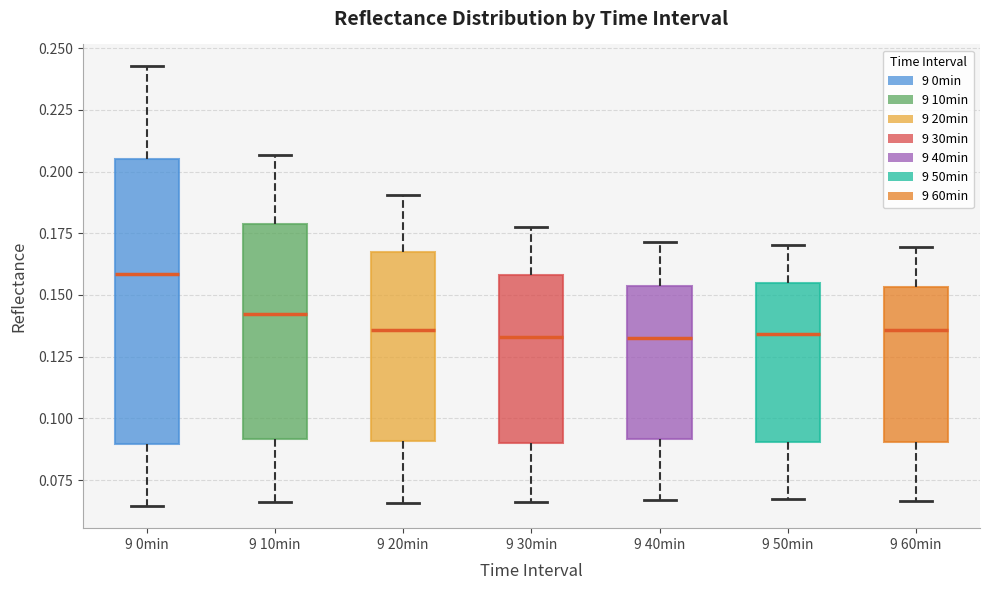

Comparing the boxes themselves (not the whiskers), which one is the tallest?

9 0min